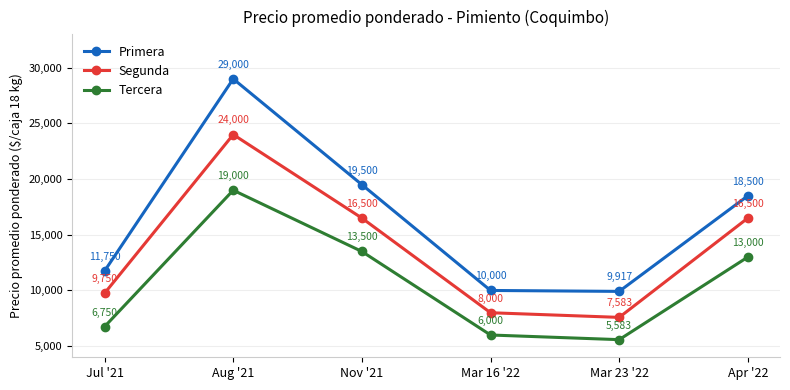

Reading left to right, list all the values displayed in this chart.

Primera: 11750	29000	19500	10000	9917	18500
Segunda: 9750	24000	16500	8000	7583	16500
Tercera: 6750	19000	13500	6000	5583	13000